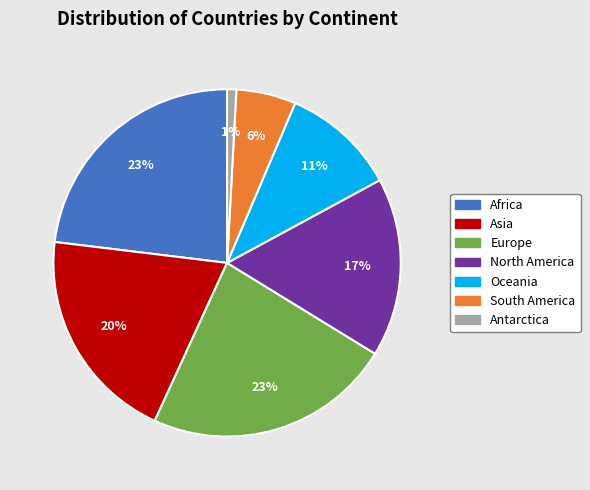

Which category has the smallest portion of the pie?

Antarctica